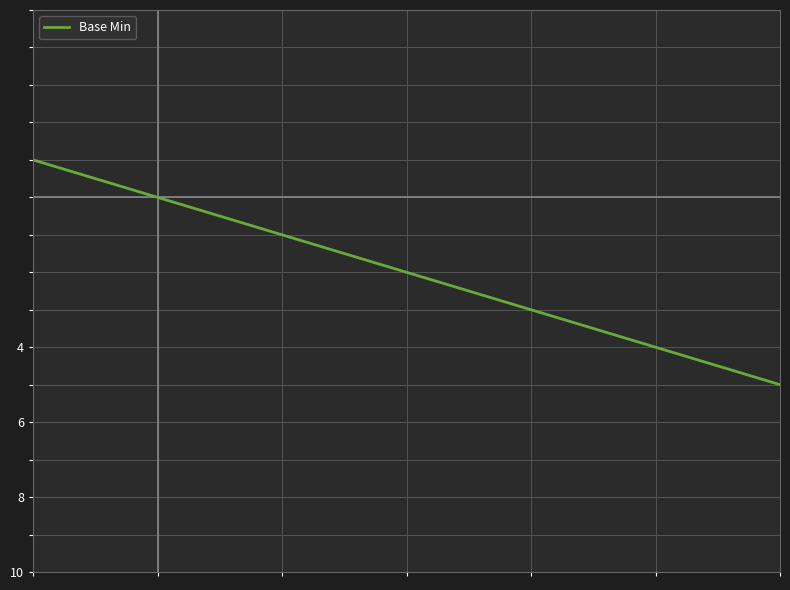

Is this an area chart (filled region under the line)?

No